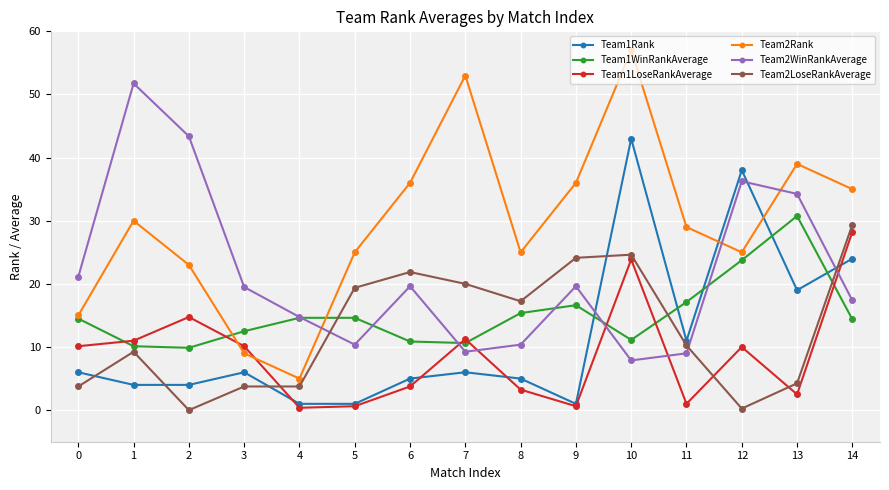

The value of Team1Rank at 2 is 6.4. True or false?

False